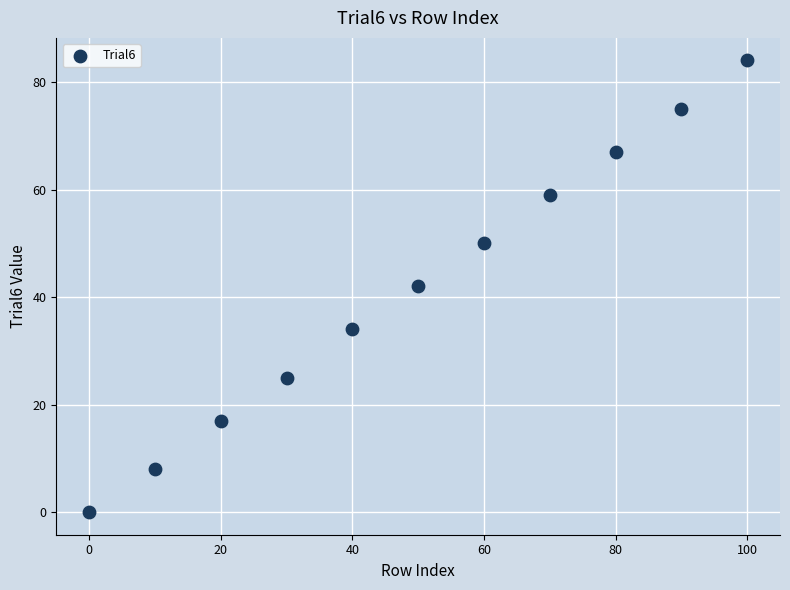

What is the range of Y values (max minus min)?

84